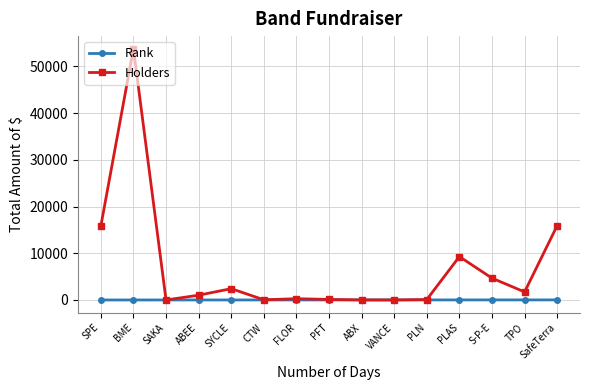

Is it true that Holders equals 7404 at SafeTerra?

False